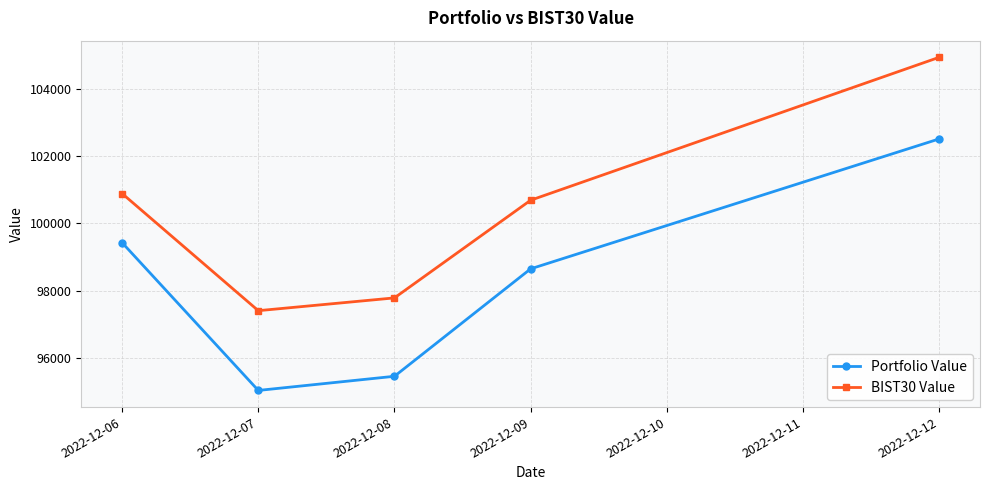

What are all the series names shown in the legend?

Portfolio Value, BIST30 Value